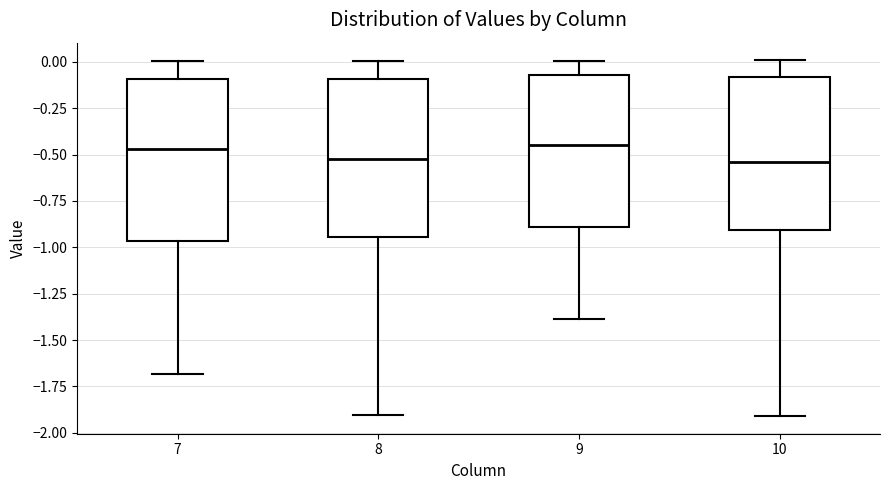

Reading left to right, read every box against the y-axis: the position of its median line, the range the box covers, and the ends of its whiskers. The values are not printed on the chart, so give them approximately, as read against the axis.

7: median -0.45, box -0.95 to -0.10, whiskers -1.70 to 0.00
8: median -0.50, box -0.95 to -0.10, whiskers -1.90 to 0.00
9: median -0.45, box -0.90 to -0.05, whiskers -1.40 to 0.00
10: median -0.55, box -0.90 to -0.10, whiskers -1.90 to 0.00